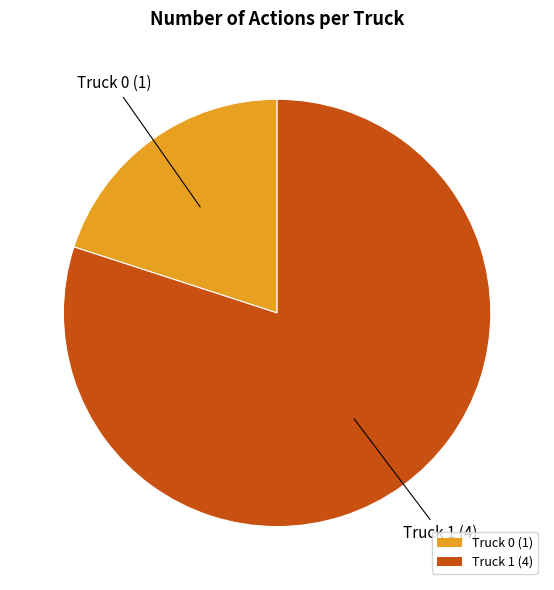

Does any single category account for the majority?

Yes